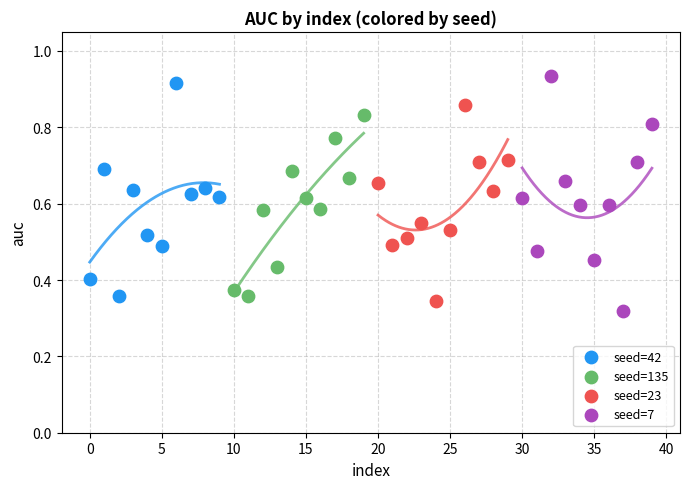

What are all the series names shown in the legend?

seed=42, seed=135, seed=23, seed=7